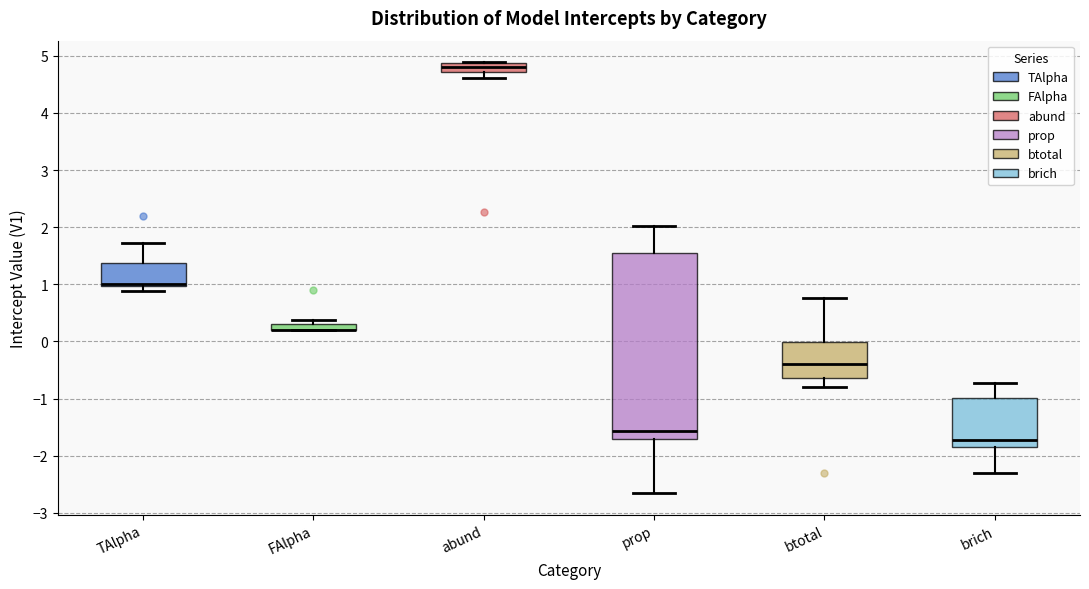

Where does the upper whisker of the box for TAlpha end on the y-axis? The values are not printed on the chart, so give them approximately, as read against the axis.

1.7